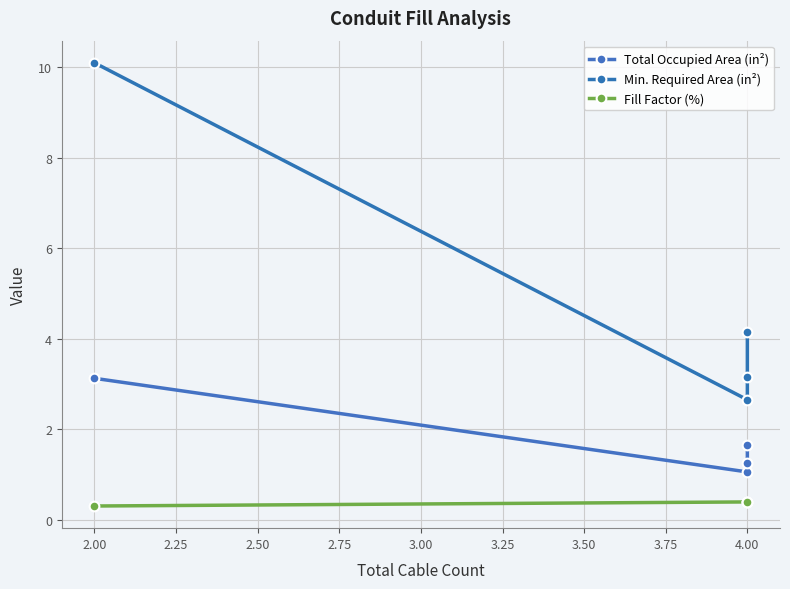

How many lines are shown in the chart?

3